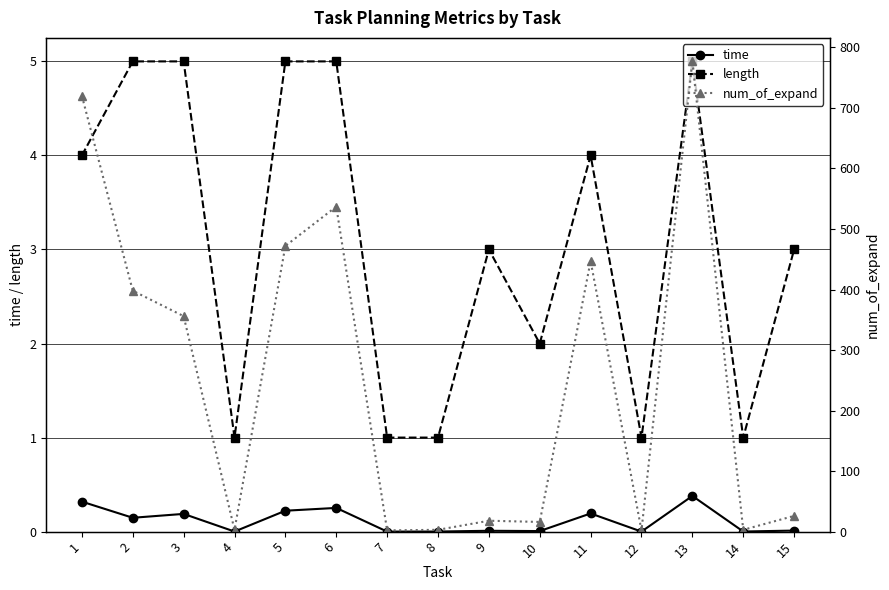

List the series in order of their peak value, lowest first.

time, length, num_of_expand